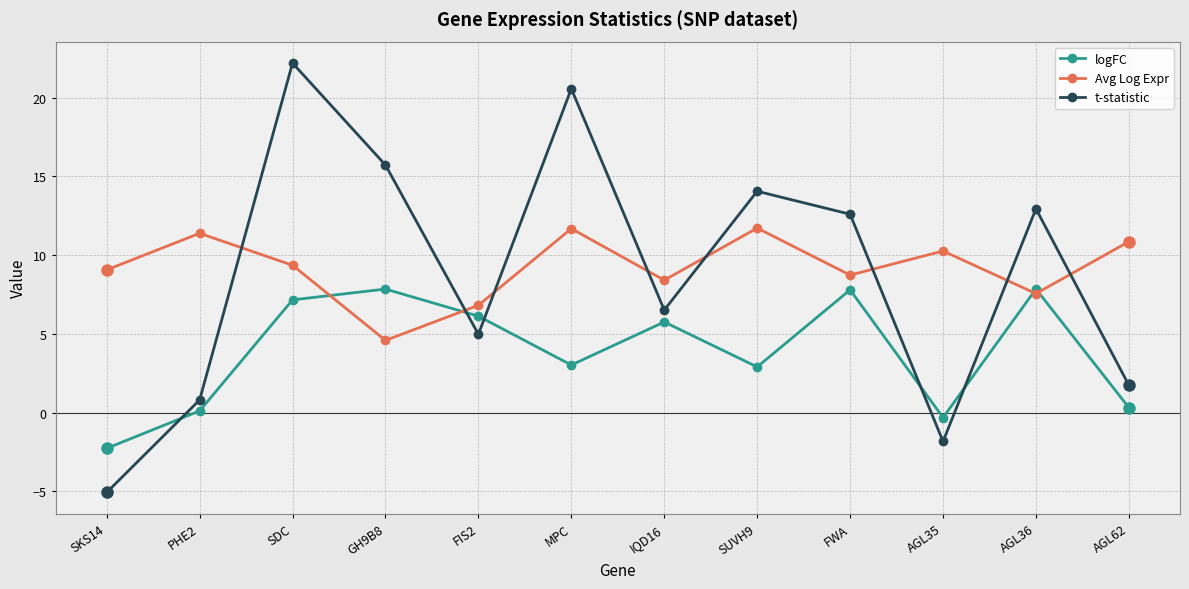

Which series changed the most between SKS14 and PHE2?

t-statistic